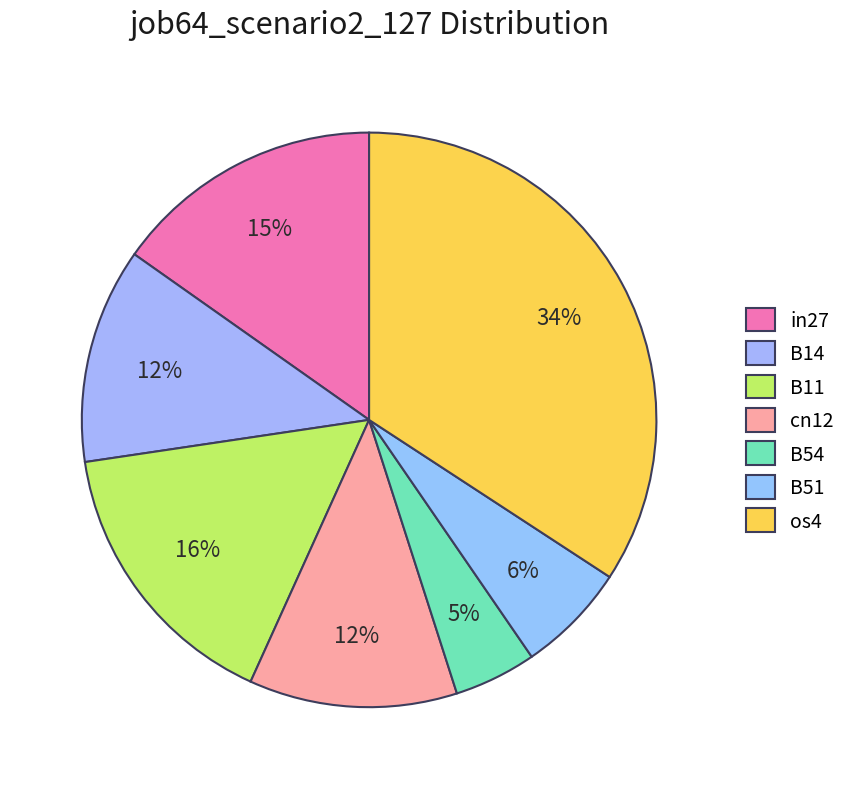

Is it true that os4 is 44% of the pie?

False